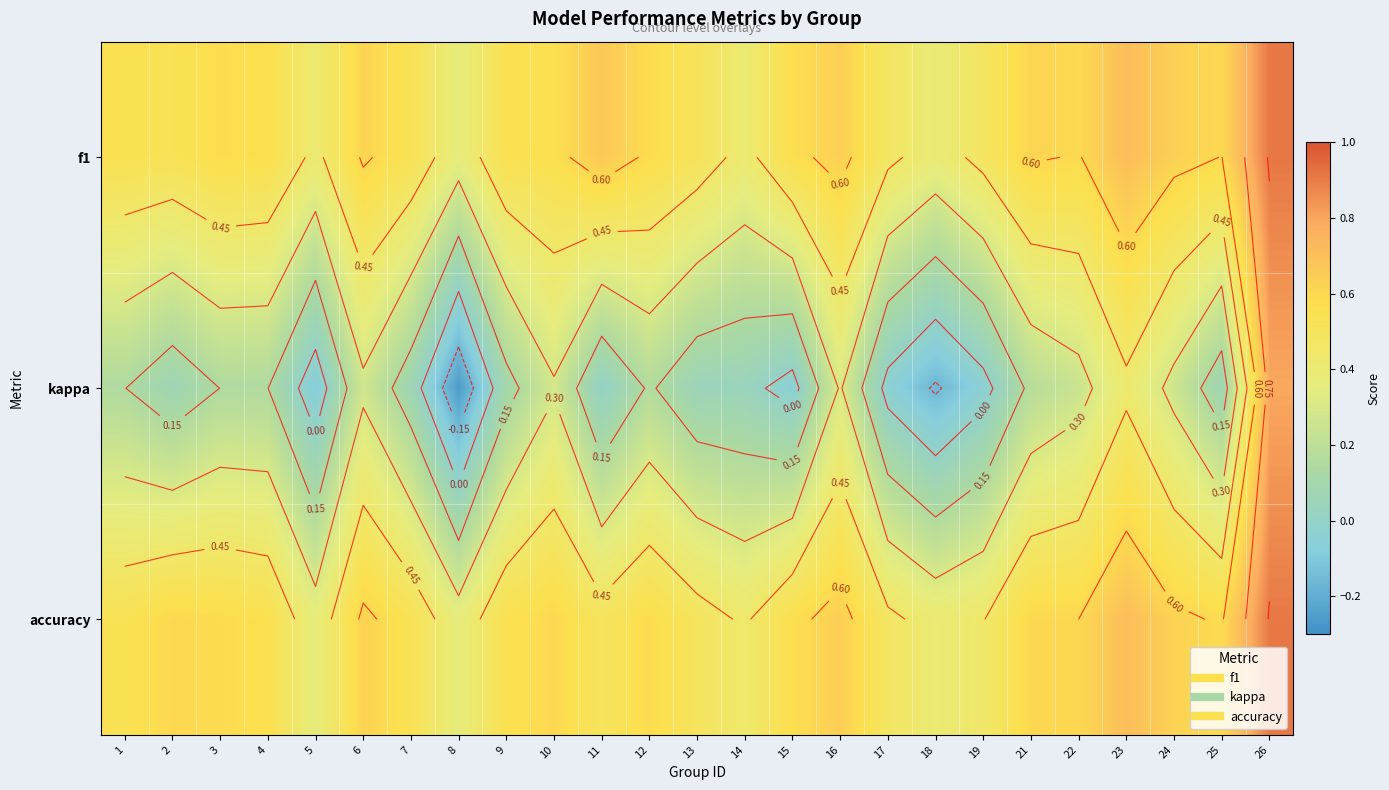

What is the total value across all series at 5?

0.7